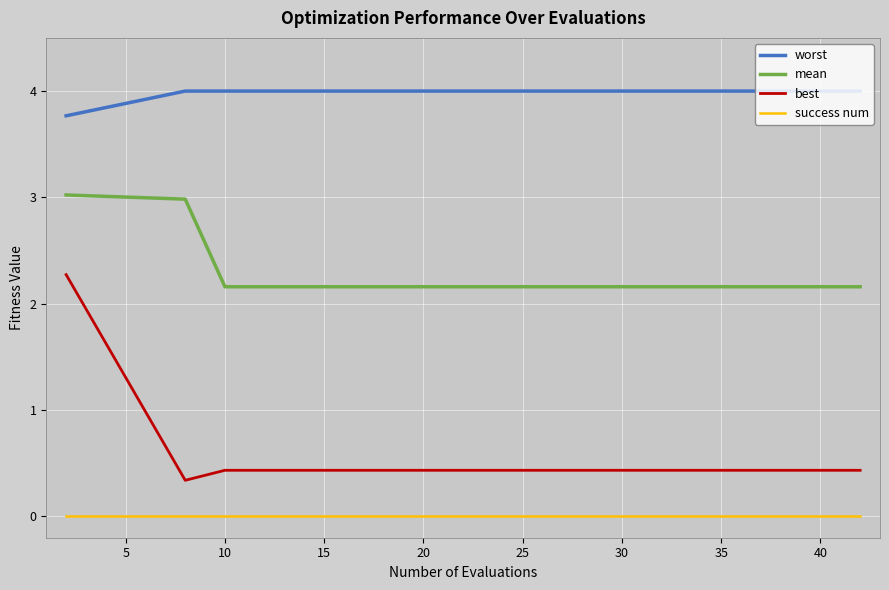

How many lines are shown in the chart?

4